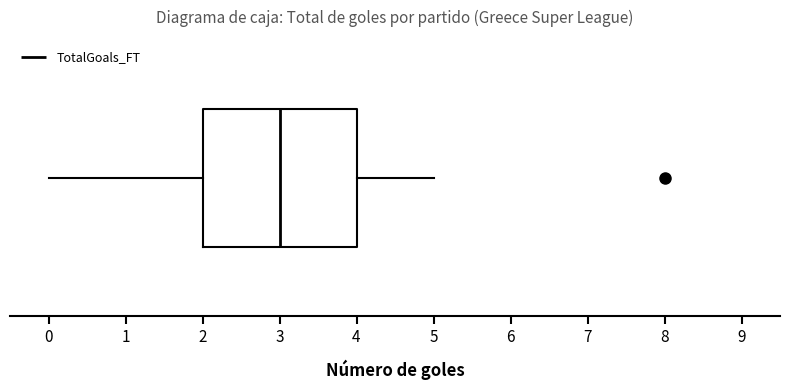

Where does the median line of the box sit on the x-axis? The values are not printed on the chart, so give them approximately, as read against the axis.

3